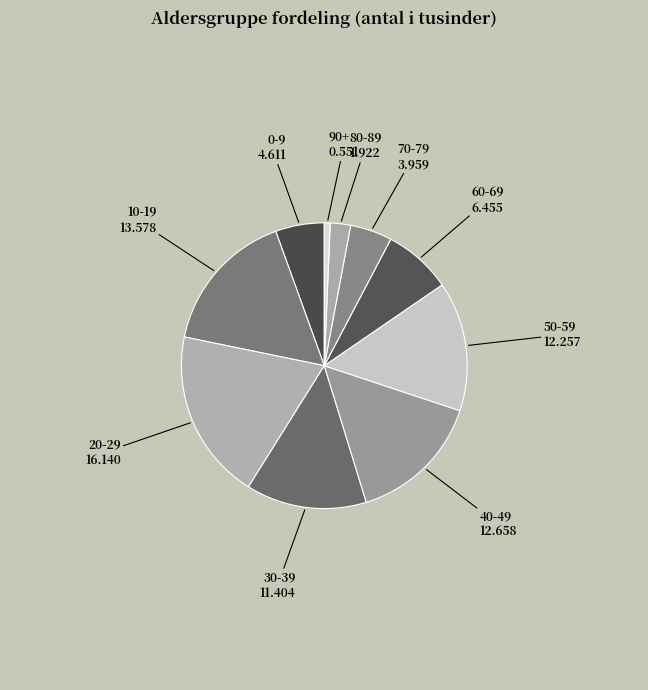

How many segments does this pie chart have?

10